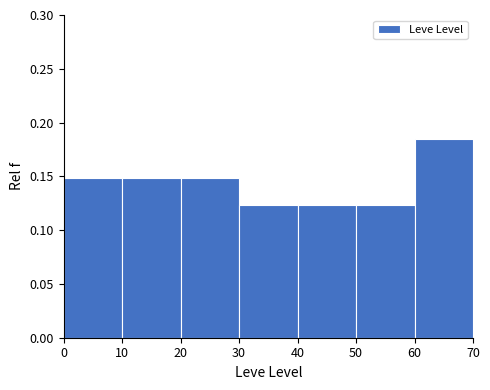

Reading left to right, transcribe this chart: for each bar, give the range it covers on the x-axis and its height. The values are not printed on the chart, so give them approximately, as read against the axis.

0 to 10: 0.150
10 to 20: 0.150
20 to 30: 0.150
30 to 40: 0.125
40 to 50: 0.125
50 to 60: 0.125
60 to 70: 0.185